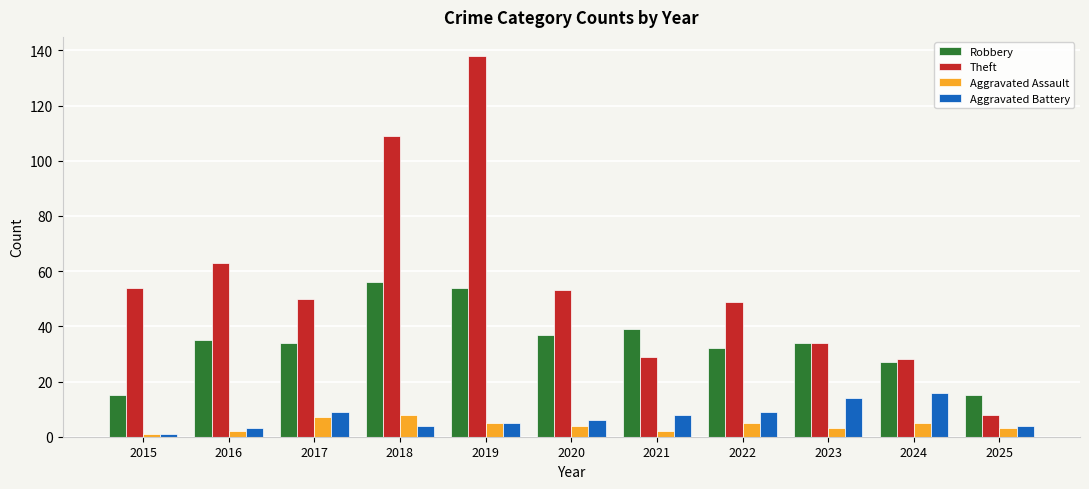

At which label does Aggravated Battery first exceed 6?

2017